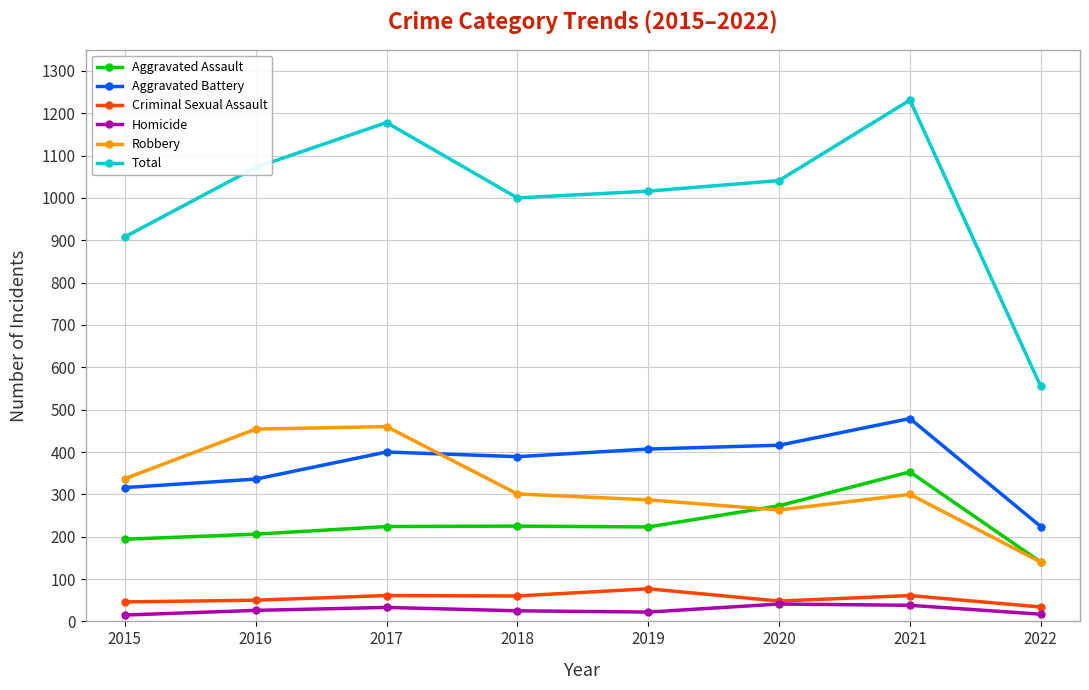

Which label corresponds to the largest value in the chart?

2021